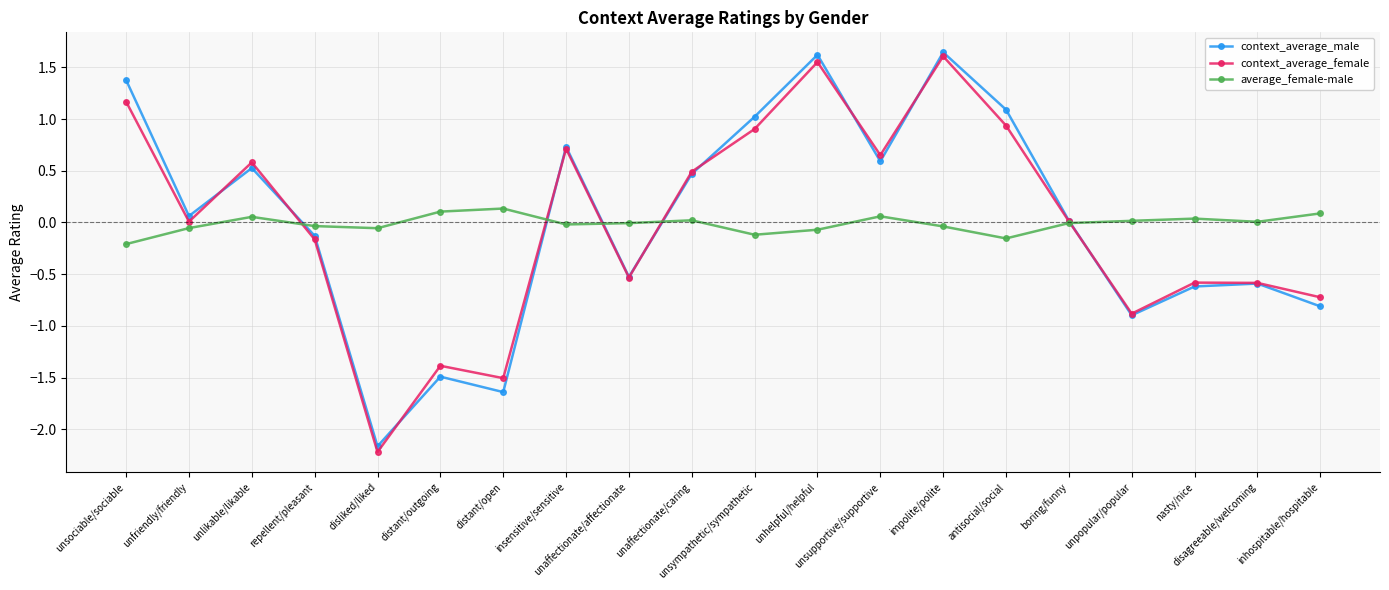

What is the label of the 1st point from the right?

inhospitable/hospitable